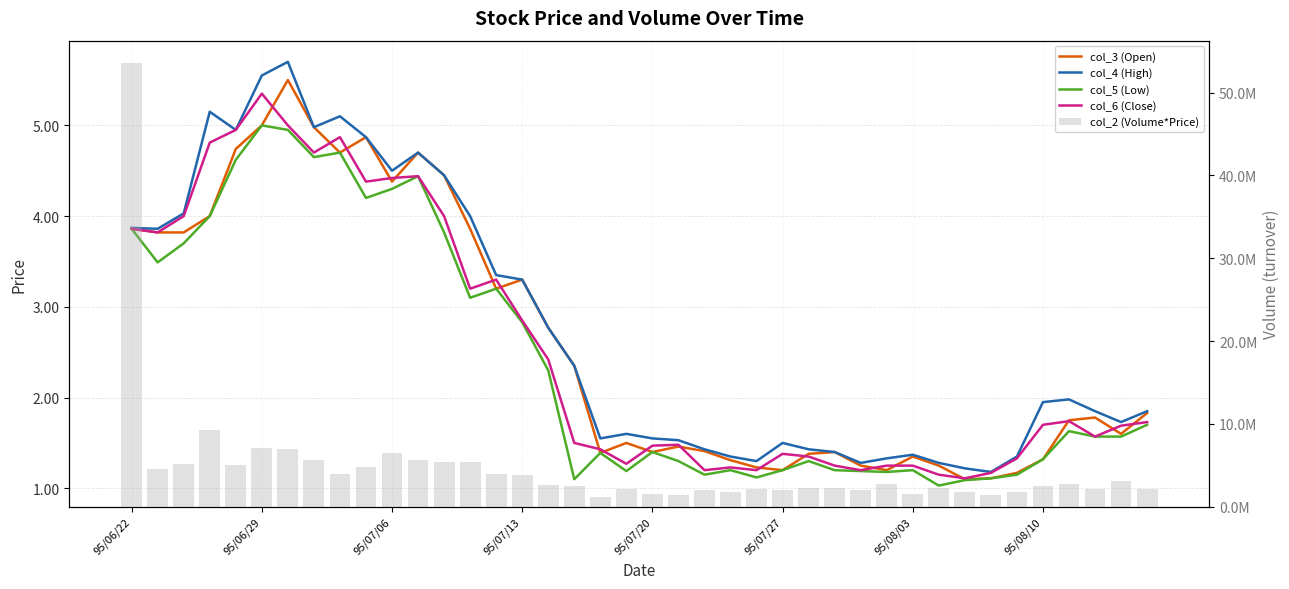

What is the value of the col_4 (High) bar at the 1st from the left?

3.9